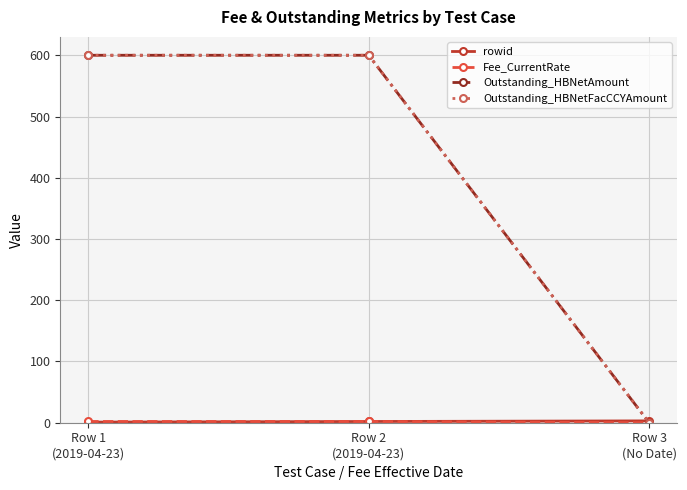

At Row 2
(2019-04-23), list the series in order from smallest to largest.

rowid, Fee_CurrentRate, Outstanding_HBNetAmount, Outstanding_HBNetFacCCYAmount